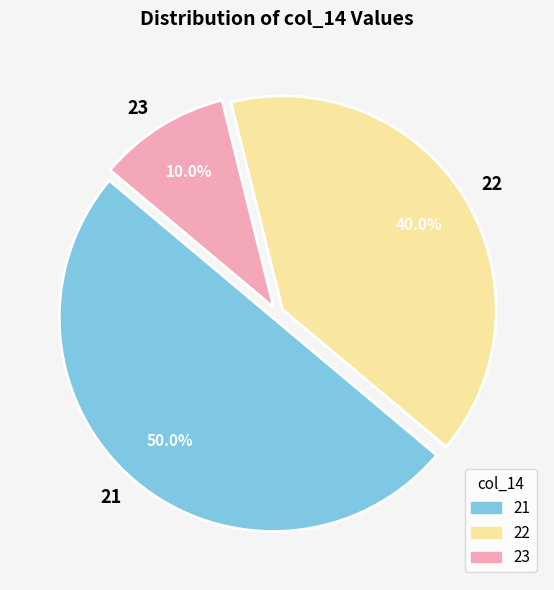

To the nearest percent, what is the difference between the 21 and 22 slice percentages?

10%